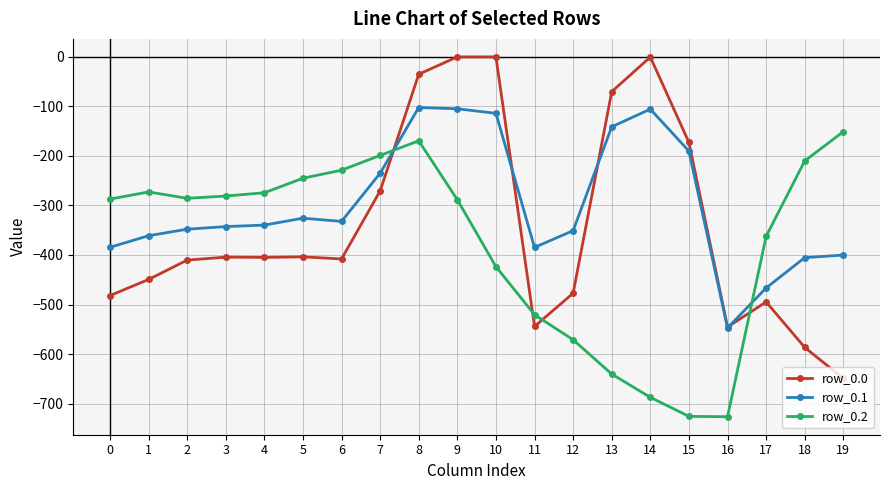

The value of row_0.0 at 18 is -586.7. True or false?

True